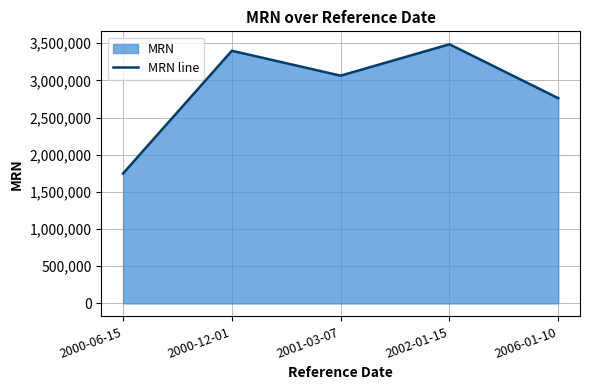

Where is the data nearest to the value 2615958?

2006-01-10